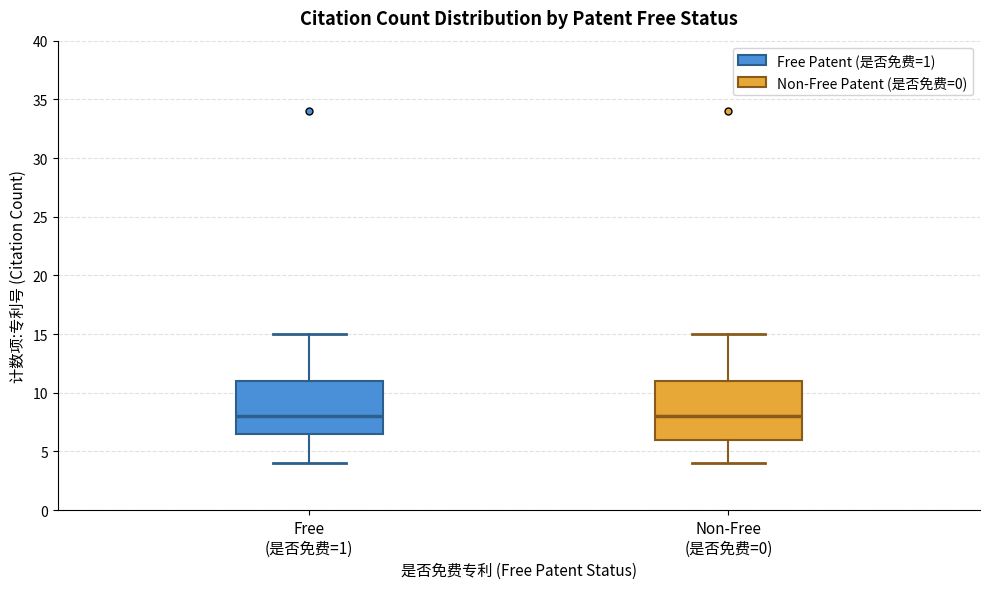

Reading left to right, read every box against the y-axis: the position of its median line, the range the box covers, and the ends of its whiskers. The values are not printed on the chart, so give them approximately, as read against the axis.

Free (是否免费=1): median 8.0, box 6.5 to 11.0, whiskers 4.0 to 15.0
Non-Free (是否免费=0): median 8.0, box 6.0 to 11.0, whiskers 4.0 to 15.0